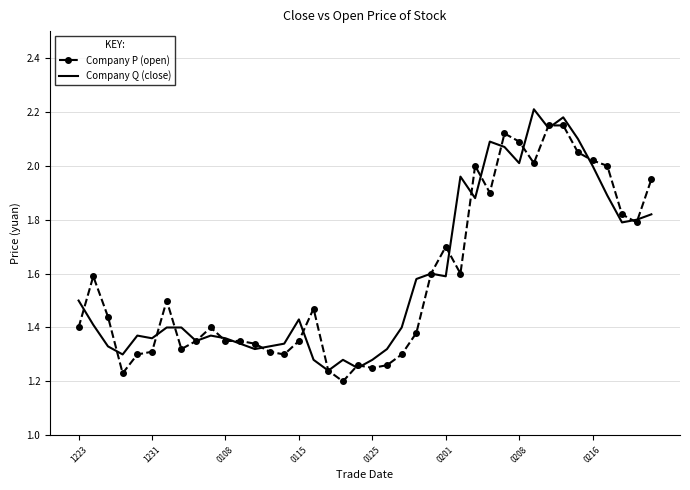

List the series in order of their peak value, lowest first.

Company P (open), Company Q (close)